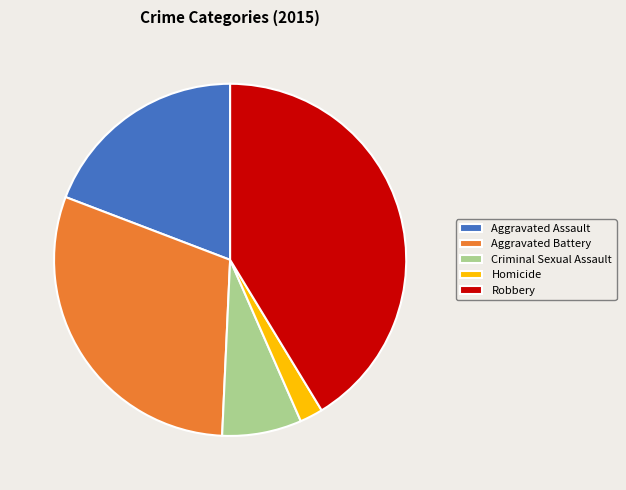

Do Homicide and Robbery together represent more than half of the pie?

No